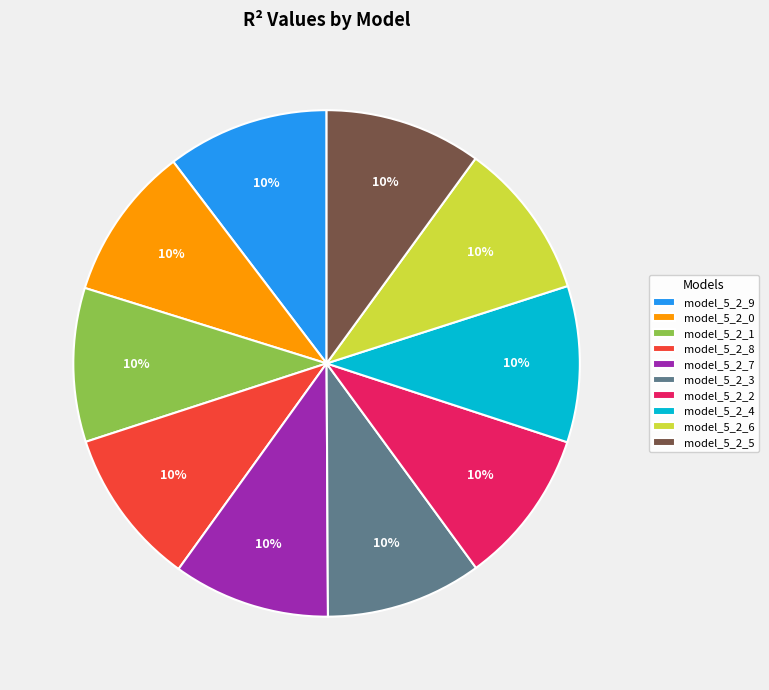

True or false: model_5_2_2 accounts for 1% of the total.

False